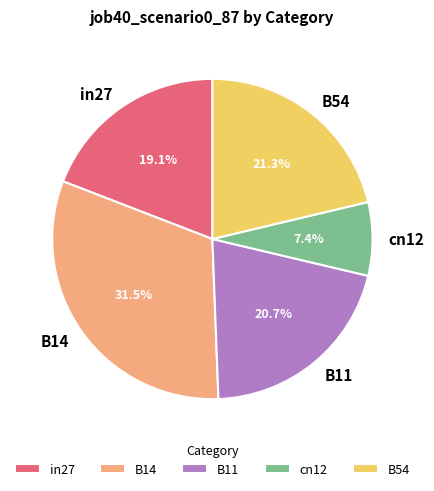

Which has a higher value, B54 or in27?

B54